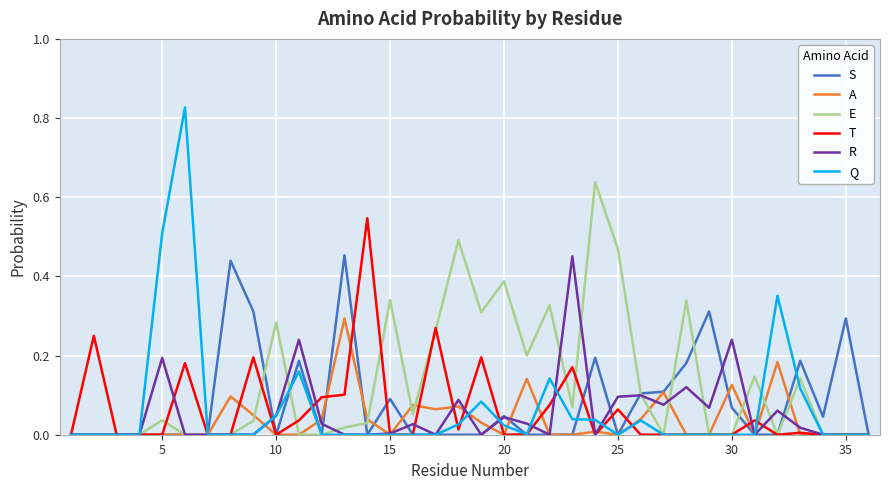

Which series has the largest total across all categories?

E